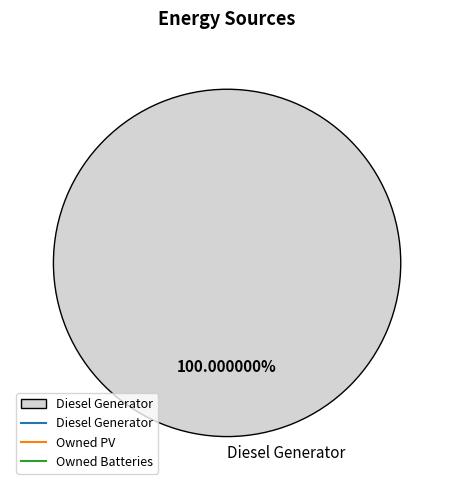

Which category accounts for the majority?

Diesel Generator